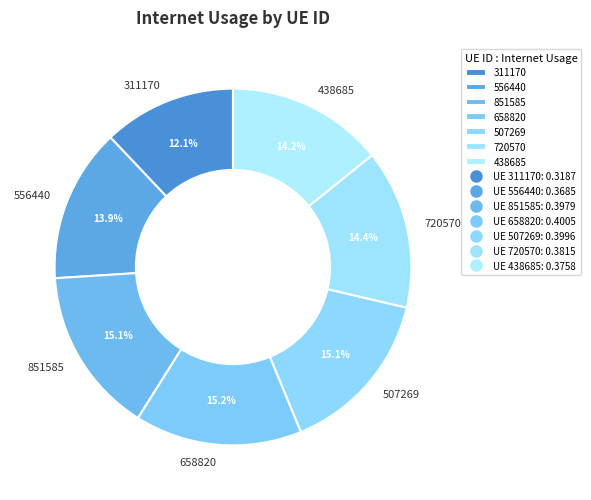

Does 311170 account for over 50% of the chart?

No